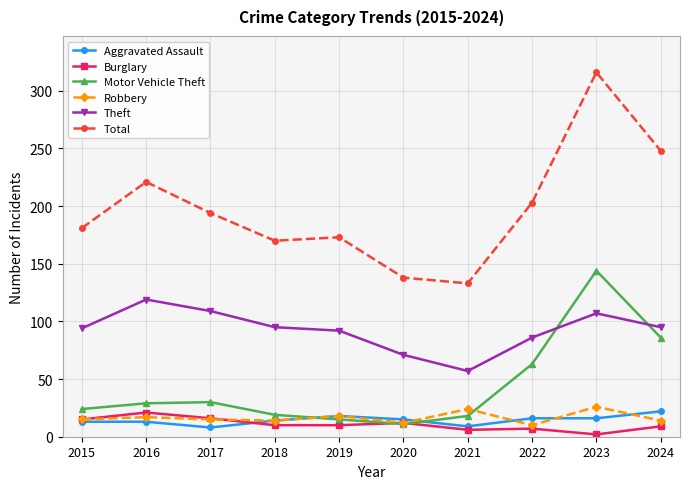

In Theft, how many points are higher than both neighbors (excluding endpoints)?

2